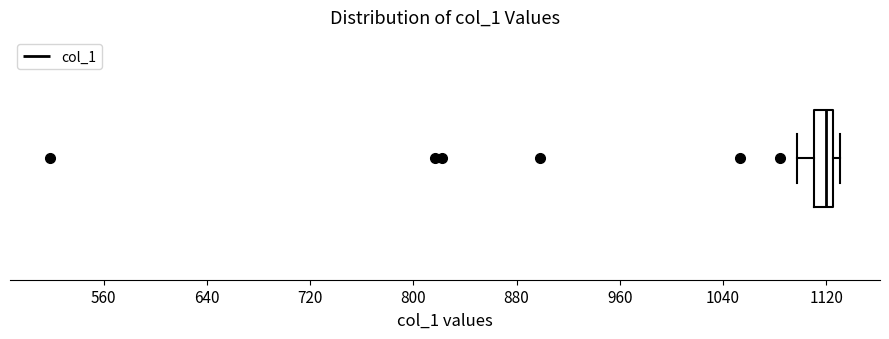

Where does the left whisker of the box end on the x-axis? The values are not printed on the chart, so give them approximately, as read against the axis.

1100